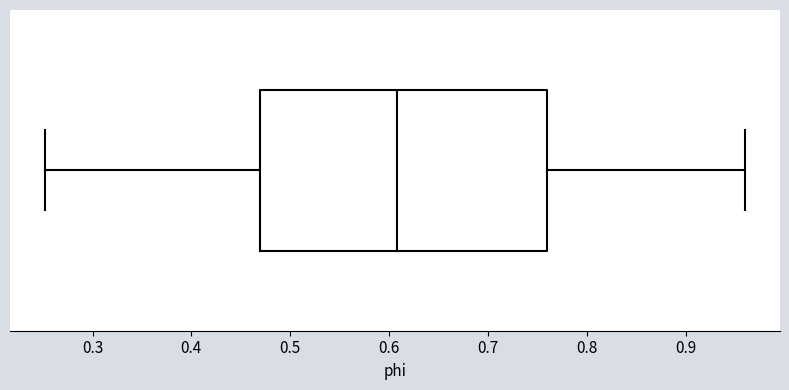

Transcribe this box plot: give where the median line is, the range the box spans, and where the two whiskers end, as read against the x-axis. The values are not printed on the chart, so give them approximately, as read against the axis.

median 0.61, box 0.47 to 0.76, whiskers 0.25 to 0.96